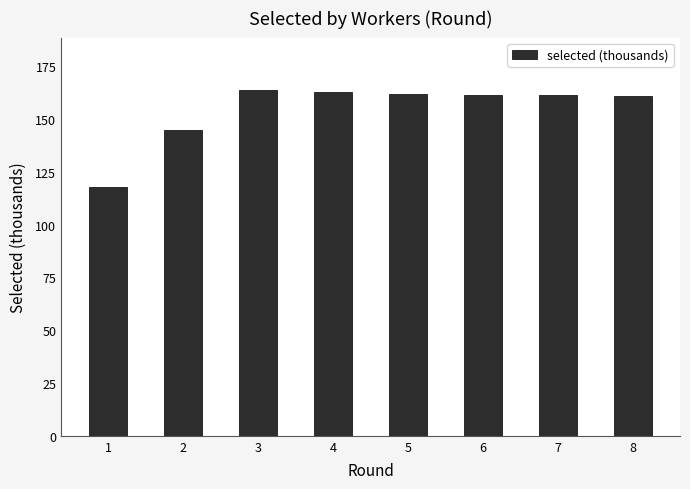

What is the sum of all values?

1234.2